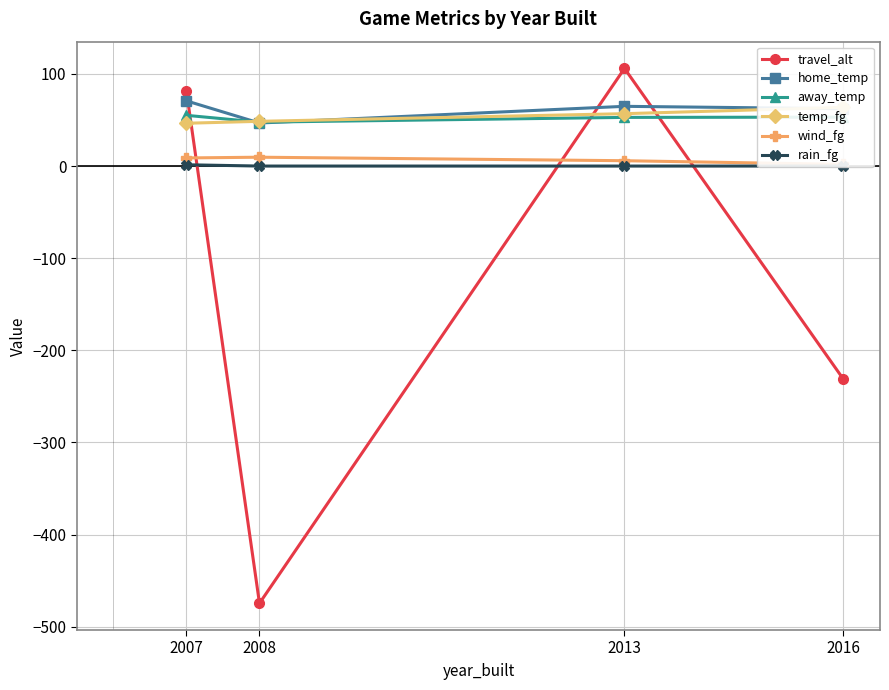

At which label does wind_fg first exceed 8?

2007